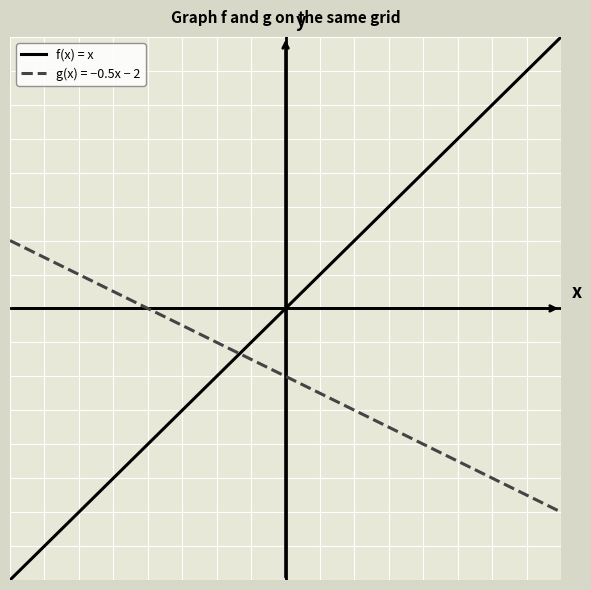

What is the value of the f(x) = x point at the 4th from the left?

-5.0